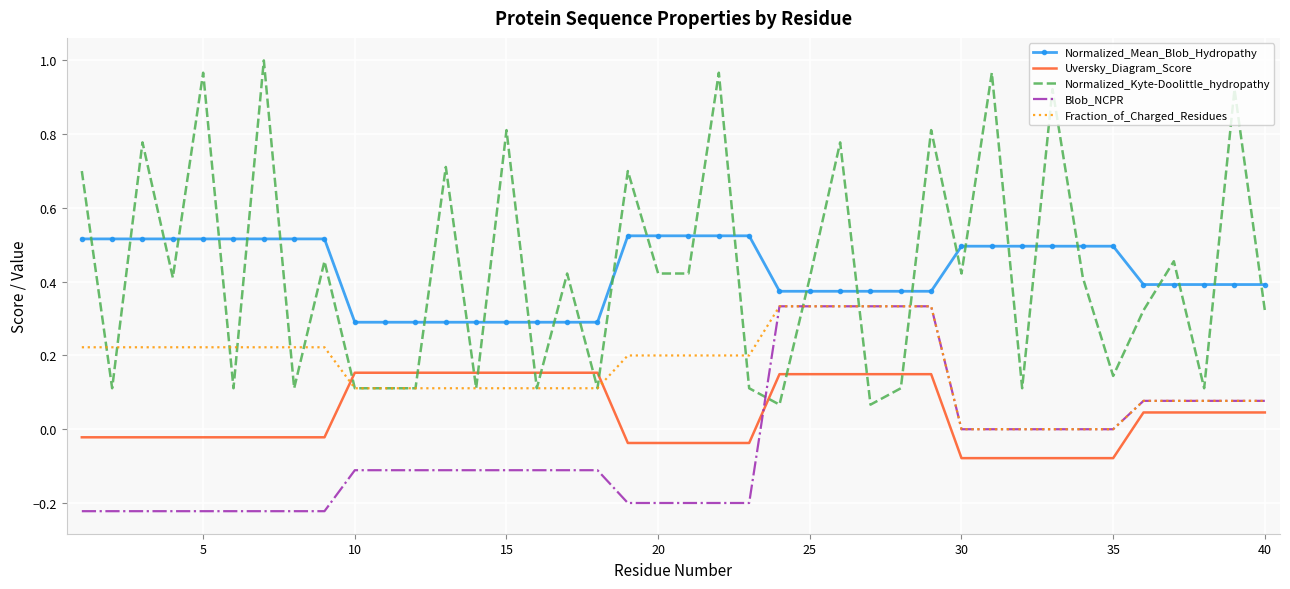

How many intersections are there between Fraction_of_Charged_Residues and Uversky_Diagram_Score?

2